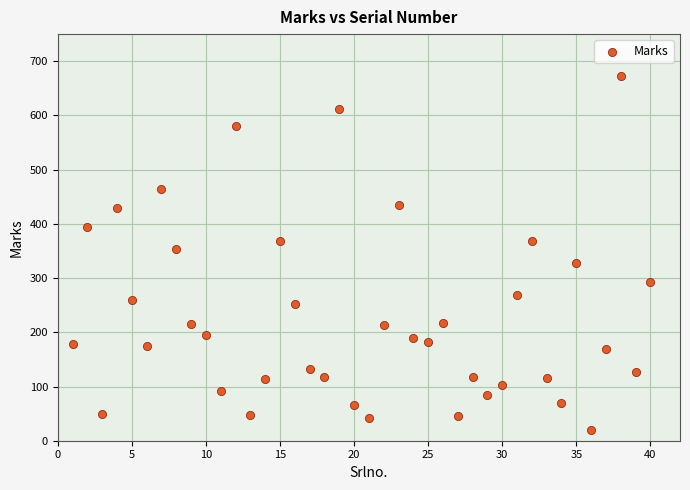

What is the range of X values (max minus min)?

39